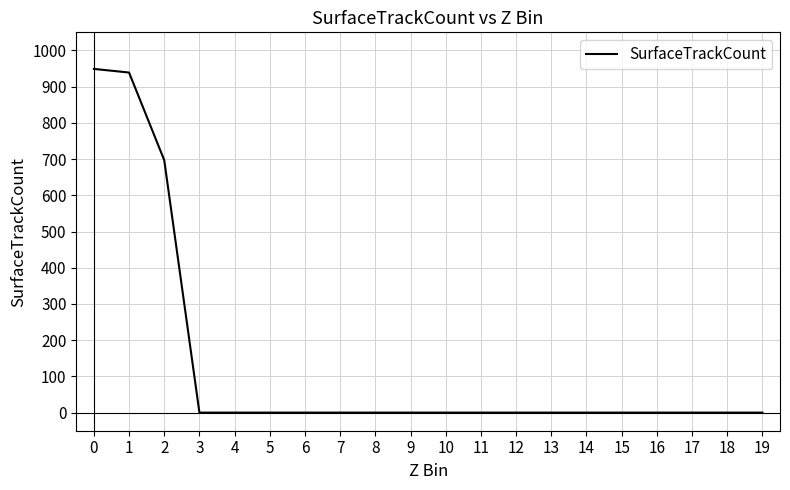

What is the average value?

129